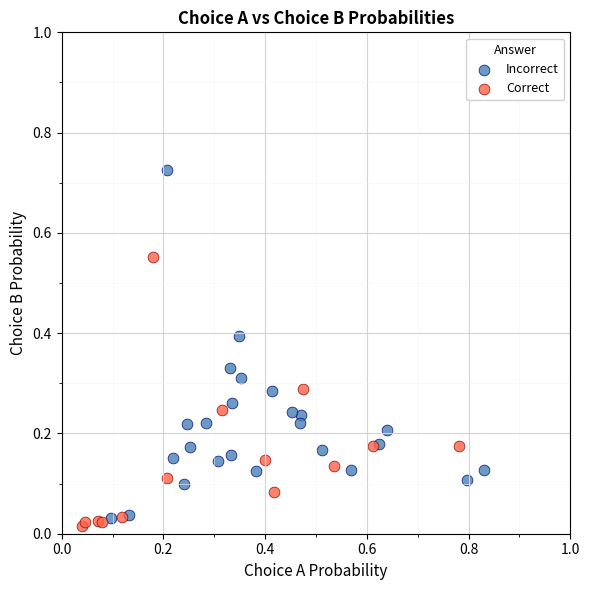

Which series contains the highest Y value?

Incorrect